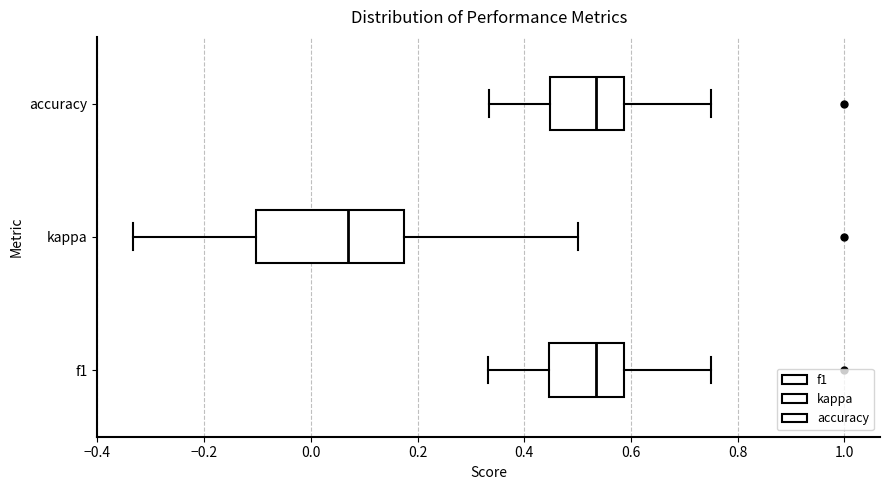

Reading bottom to top, transcribe this box plot: for each box, give where its median line is, the range the box spans, and where its two whiskers end, as read against the x-axis. The values are not printed on the chart, so give them approximately, as read against the axis.

f1: median 0.54, box 0.44 to 0.58, whiskers 0.34 to 0.76
kappa: median 0.06, box -0.10 to 0.18, whiskers -0.34 to 0.50
accuracy: median 0.54, box 0.44 to 0.58, whiskers 0.34 to 0.76